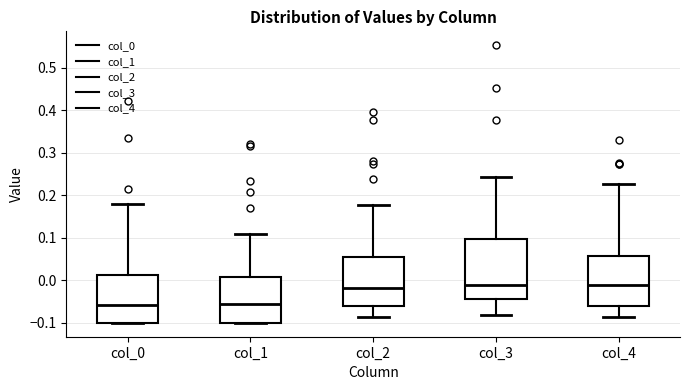

Where is the lower edge of the box for col_1 on the y-axis? The values are not printed on the chart, so give them approximately, as read against the axis.

-0.10